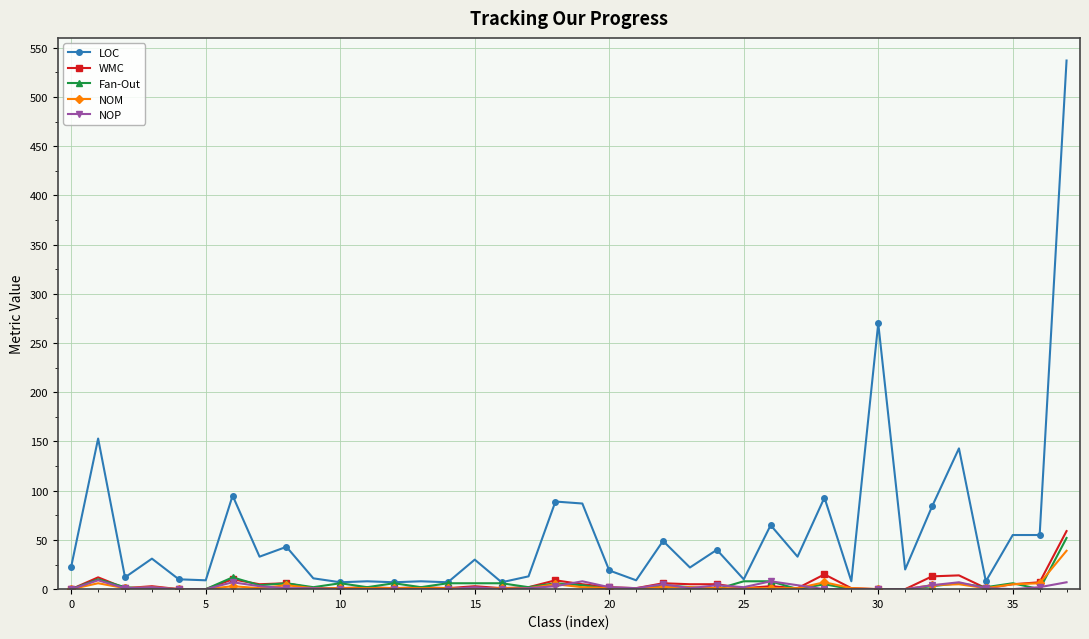

Which series has the largest range (max minus min)?

LOC